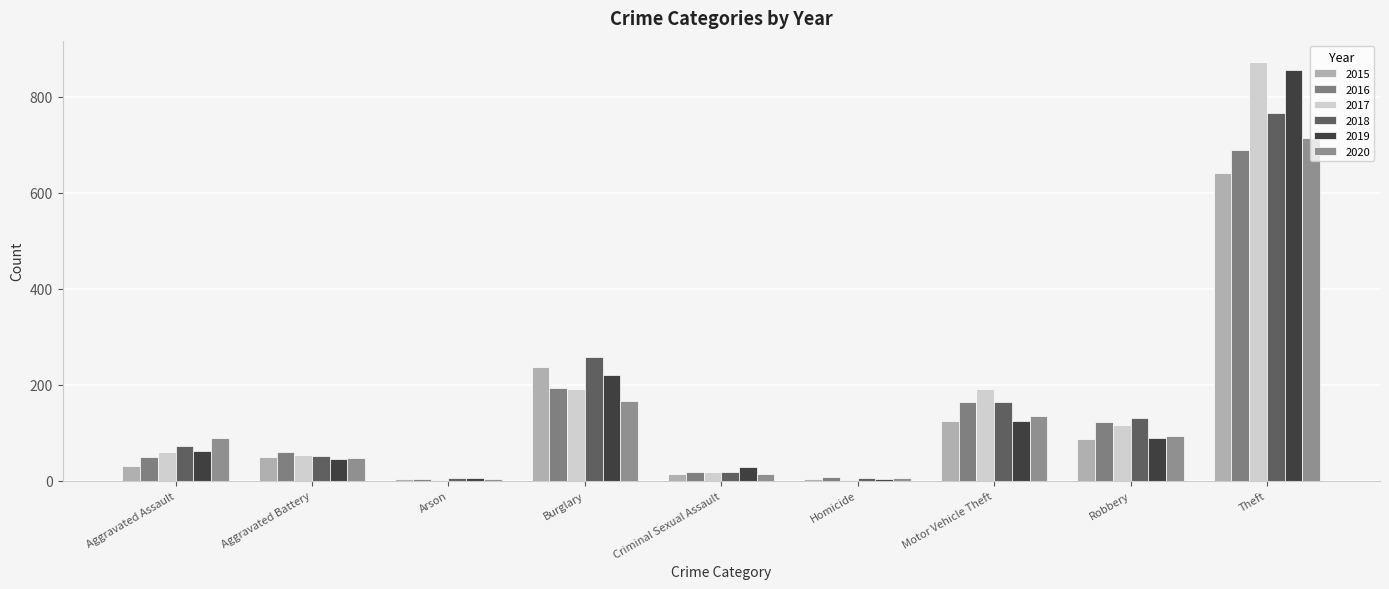

Are the bars grouped side by side (vs. stacked)?

Yes